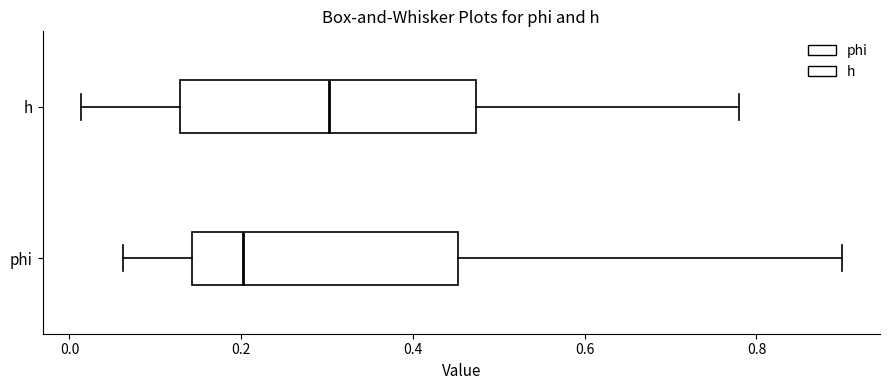

Which box is the widest, from its left edge to its right edge?

h